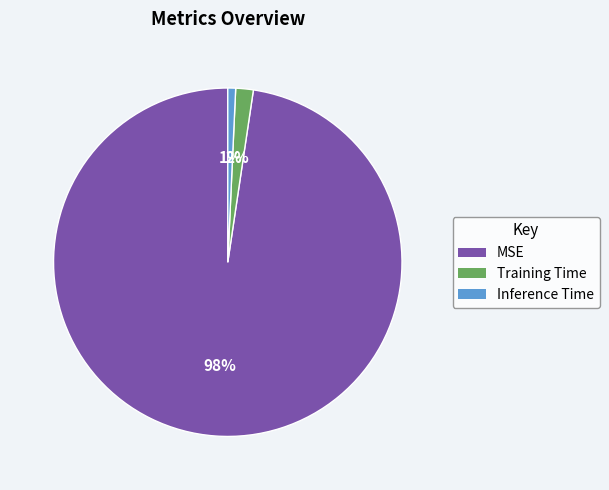

Count the number of slices in the pie.

3